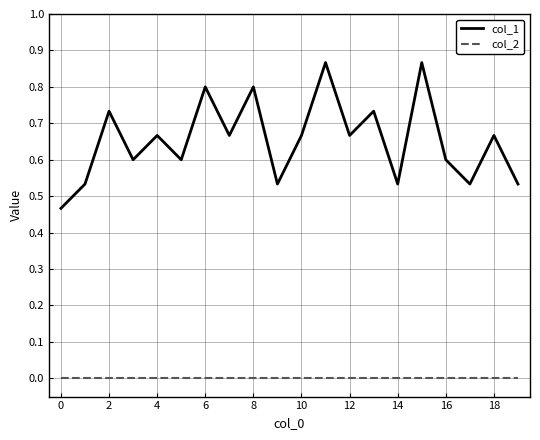

Which series has the widest spread of values?

col_1